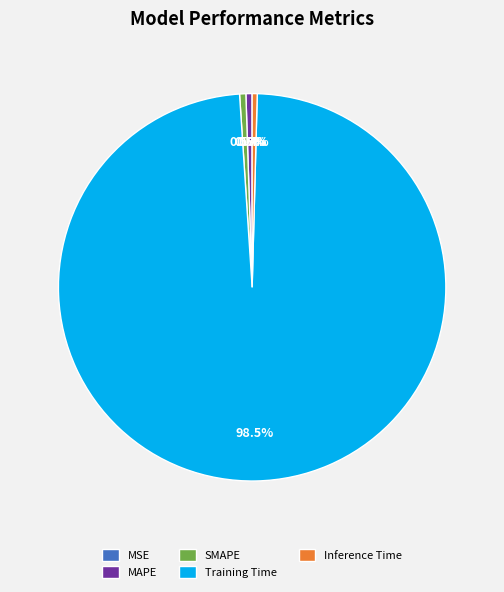

To the nearest percent, what is the combined percentage of SMAPE and Training Time?

99%